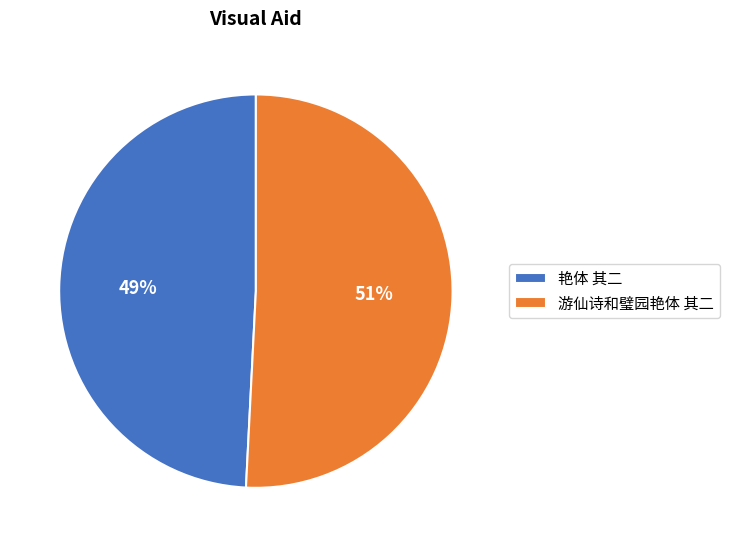

How many slices are in this pie chart?

2